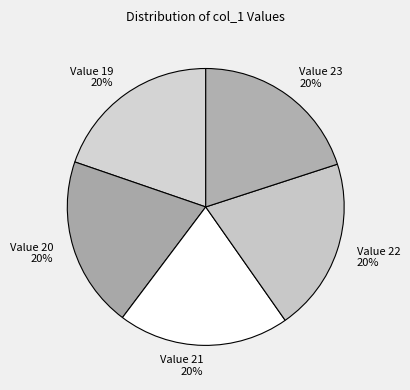

How many slices are in this pie chart?

5